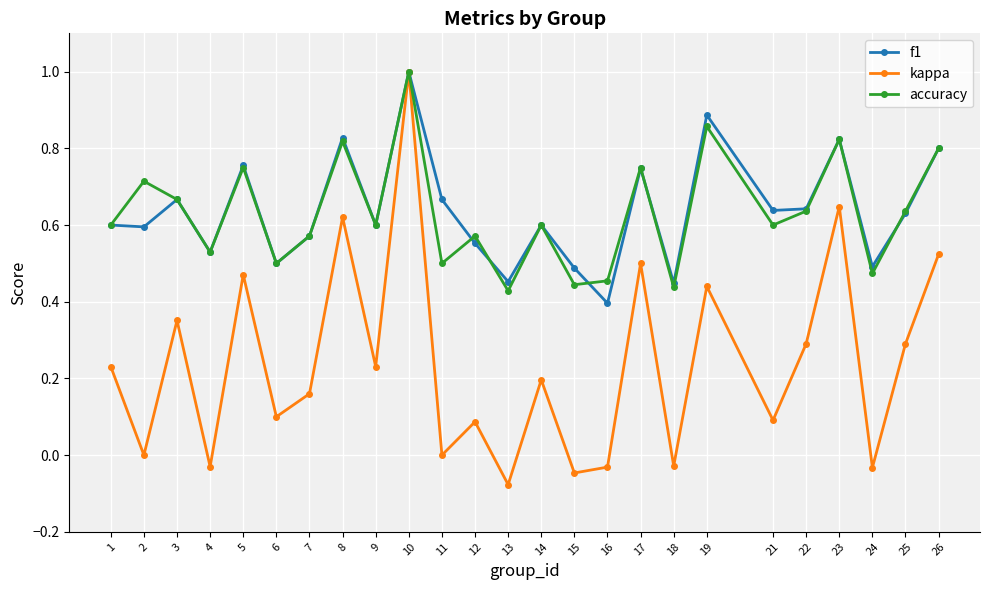

The f1 series shows 0.6 at 1. True or false?

True